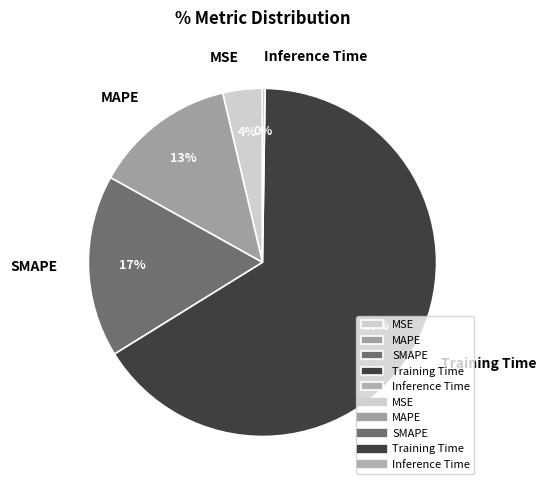

True or false: MAPE accounts for 13% of the total.

True